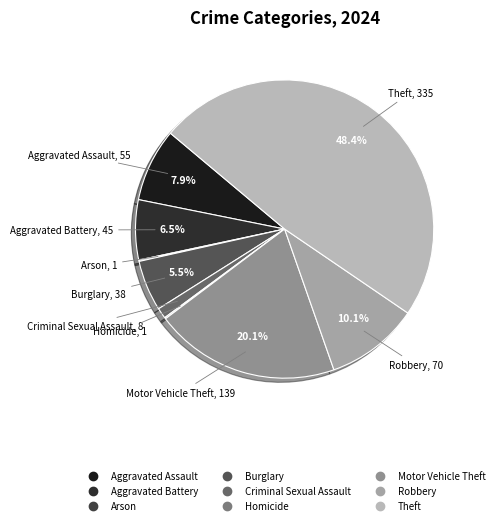

What percentage is NOT represented by Theft?

51.6%